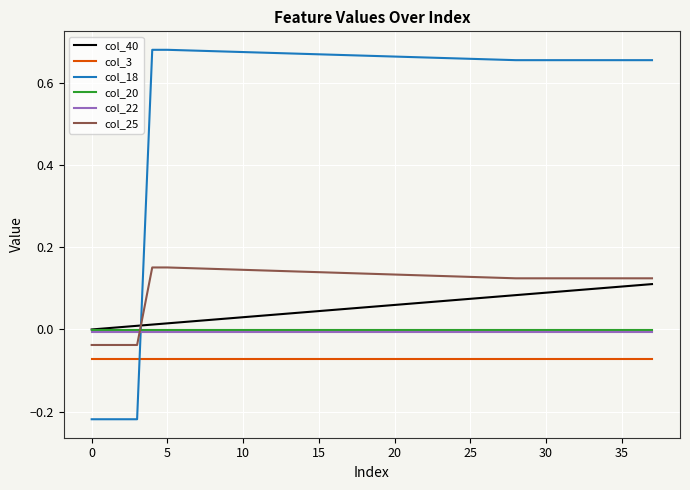

Is this an area chart (filled region under the line)?

No